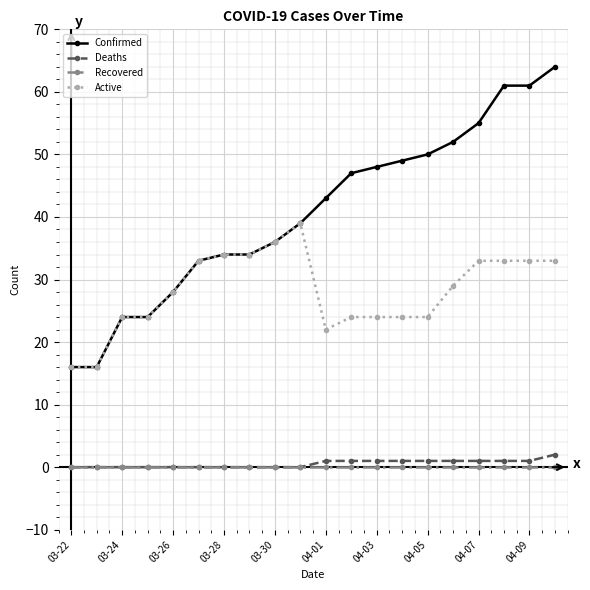

True or false: Deaths and Confirmed cross at least once.

False